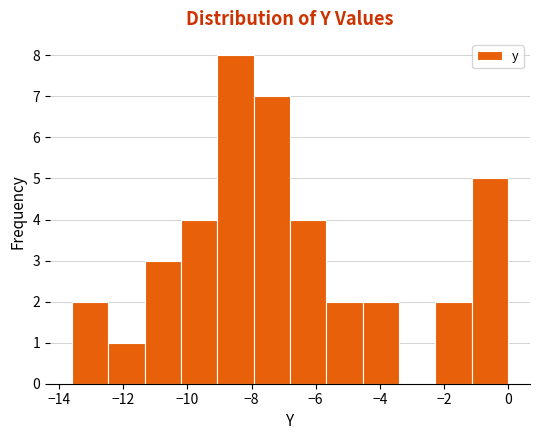

Reading left to right, list every bar in this chart as the range it spans on the x-axis followed by its height. Neither the bar edges nor the heights are printed on the chart, so give them approximately, as read against the axes.

-13.6 to -12.4: 2
-12.4 to -11.4: 1
-11.4 to -10.2: 3
-10.2 to -9.0: 4
-9.0 to -8.0: 8
-8.0 to -6.8: 7
-6.8 to -5.6: 4
-5.6 to -4.6: 2
-4.6 to -3.4: 2
-3.4 to -2.2: 0
-2.2 to -1.2: 2
-1.2 to 0.0: 5